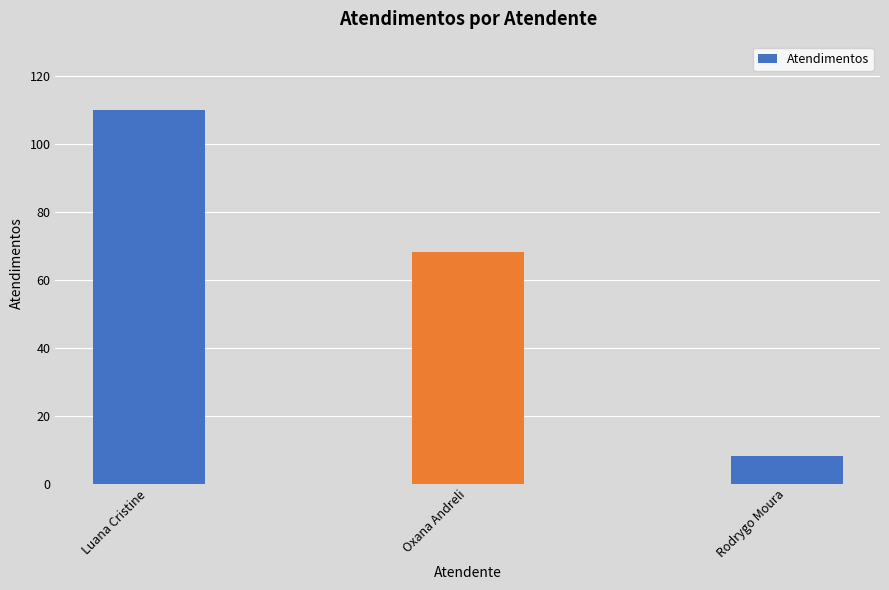

What position from the left is Luana Cristine?

1